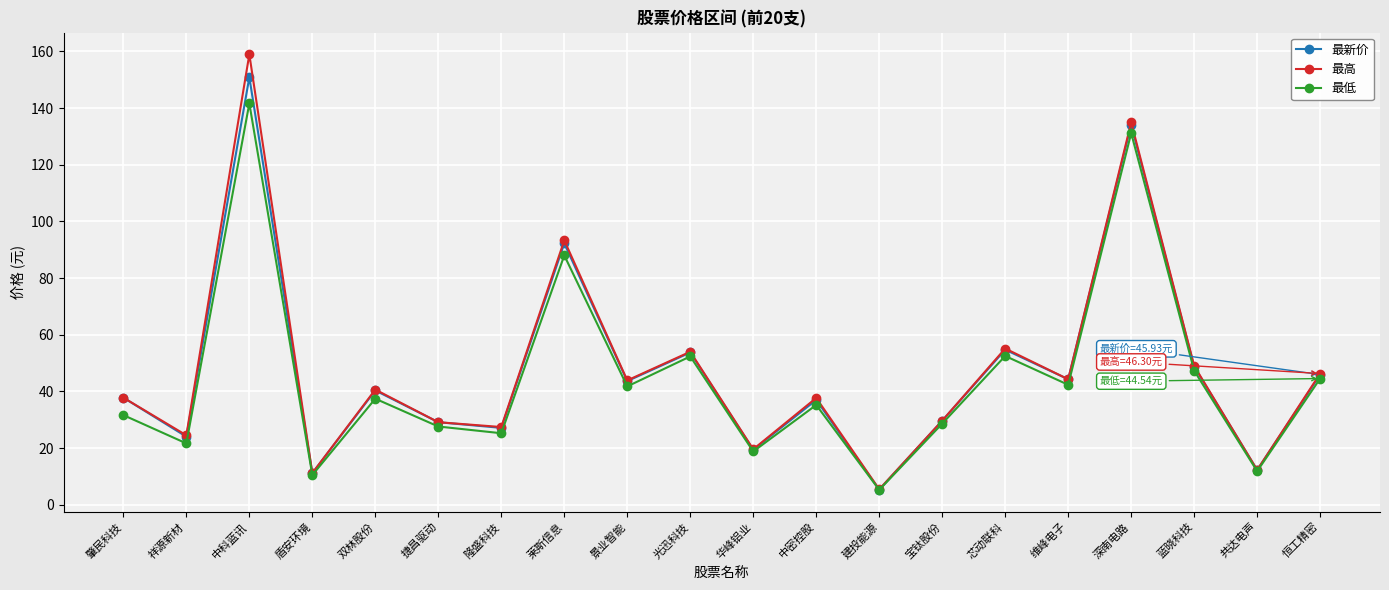

What is the highest value of the 最新价 series?

150.9